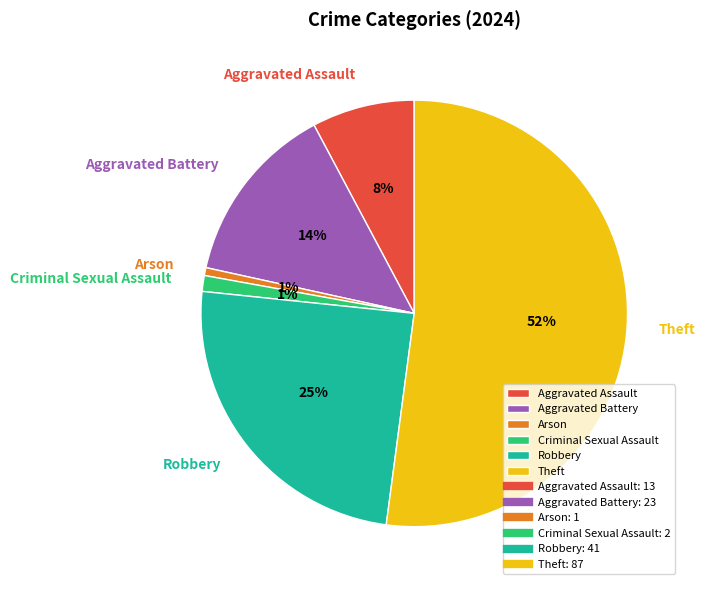

What is the largest slice in the pie chart?

Theft